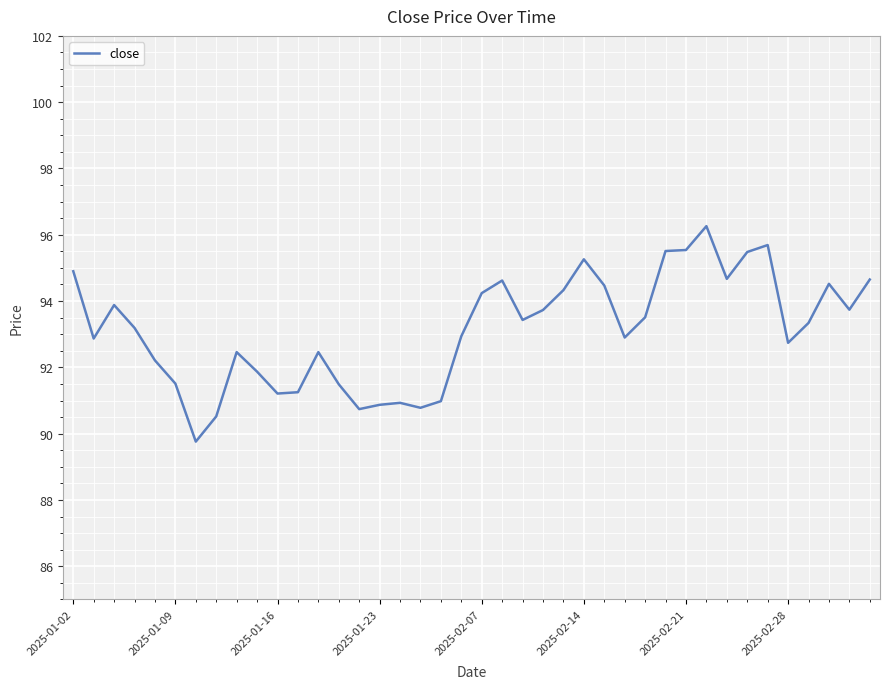

What is the difference between the maximum and minimum values?

6.5